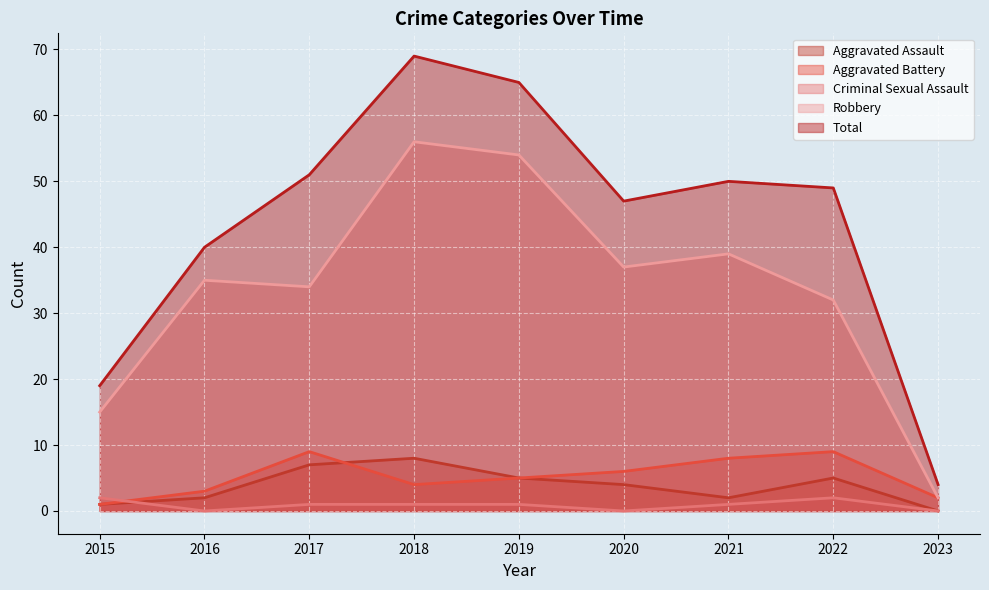

Is it true that Total equals 17 at 2021?

False